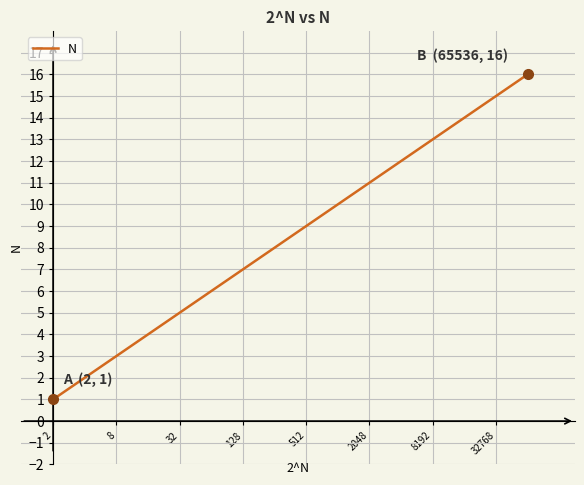

What is the difference between the maximum and minimum values?

15